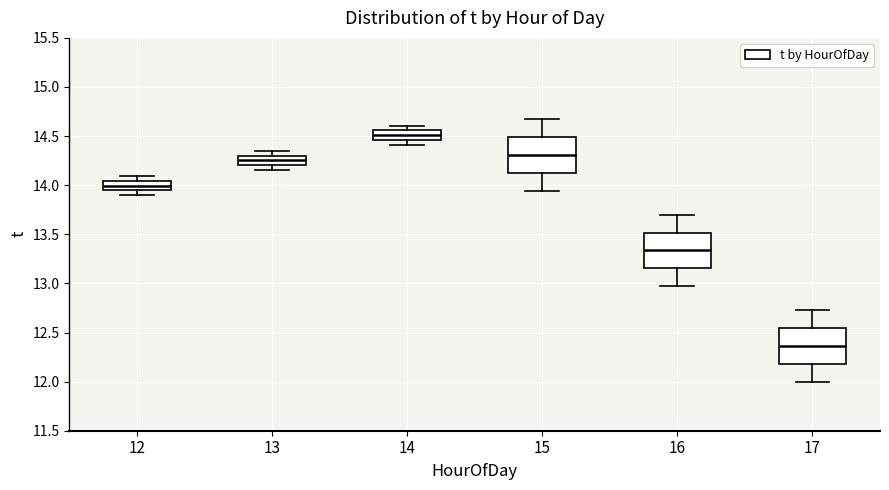

Which box's median line is the highest?

14